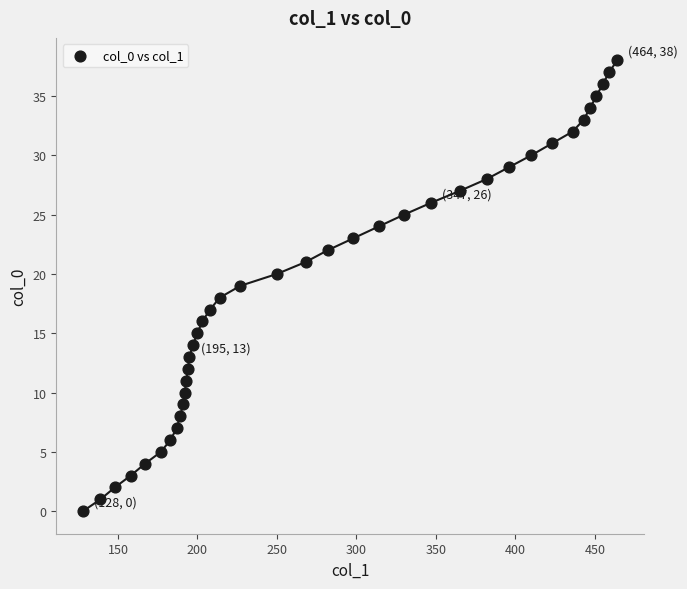

What is the range of Y values (max minus min)?

38